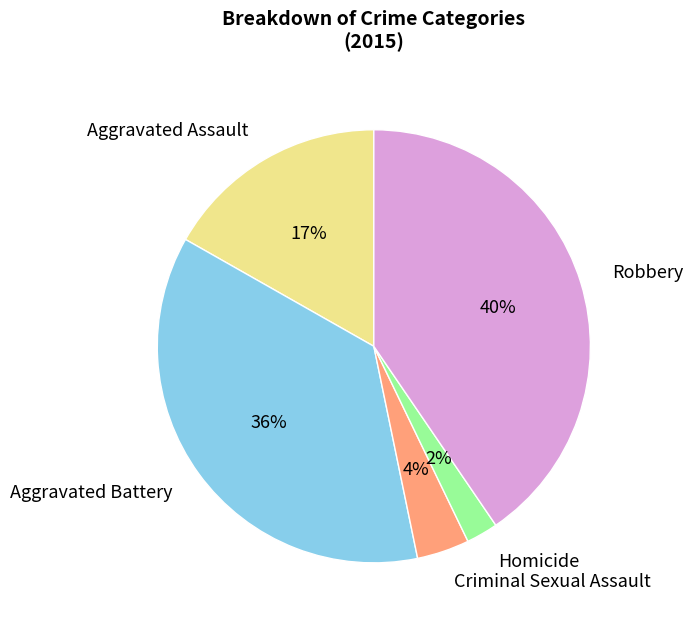

Which has a higher value, Robbery or Criminal Sexual Assault?

Robbery